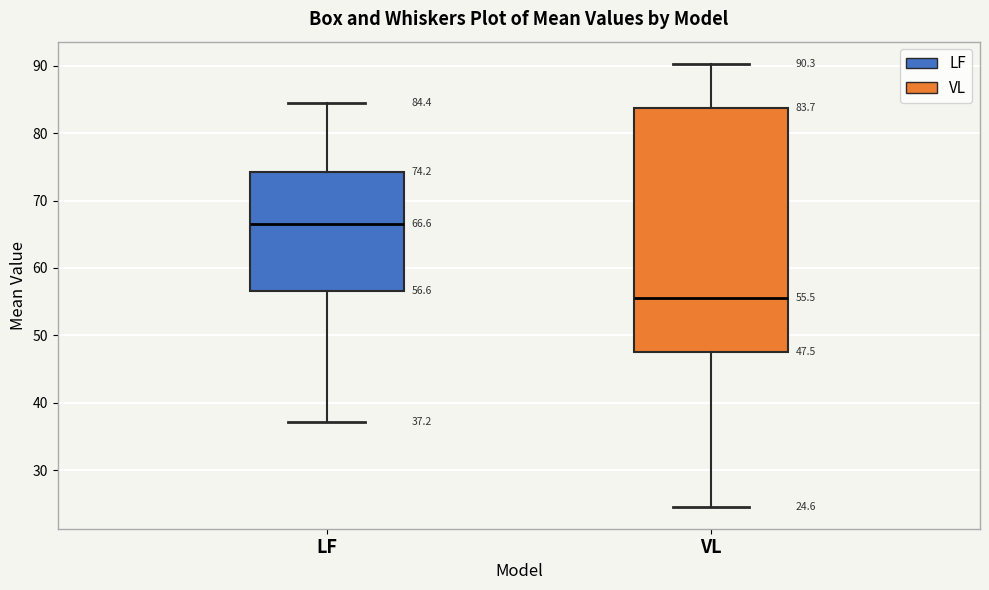

Comparing the boxes themselves (not the whiskers), which one is the tallest?

VL